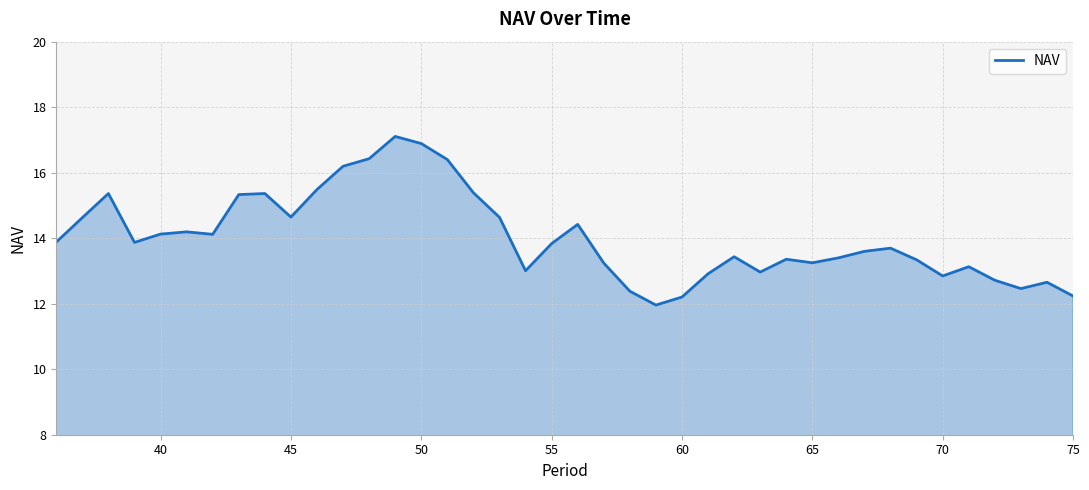

What is the smallest value displayed?

12.0